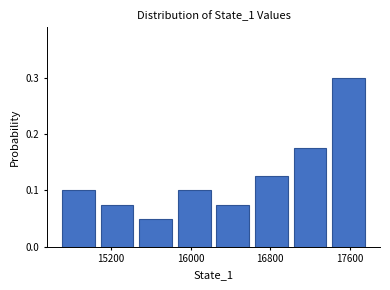

Read against the x-axis, roughly where is the centre of the tallest bar?

17600